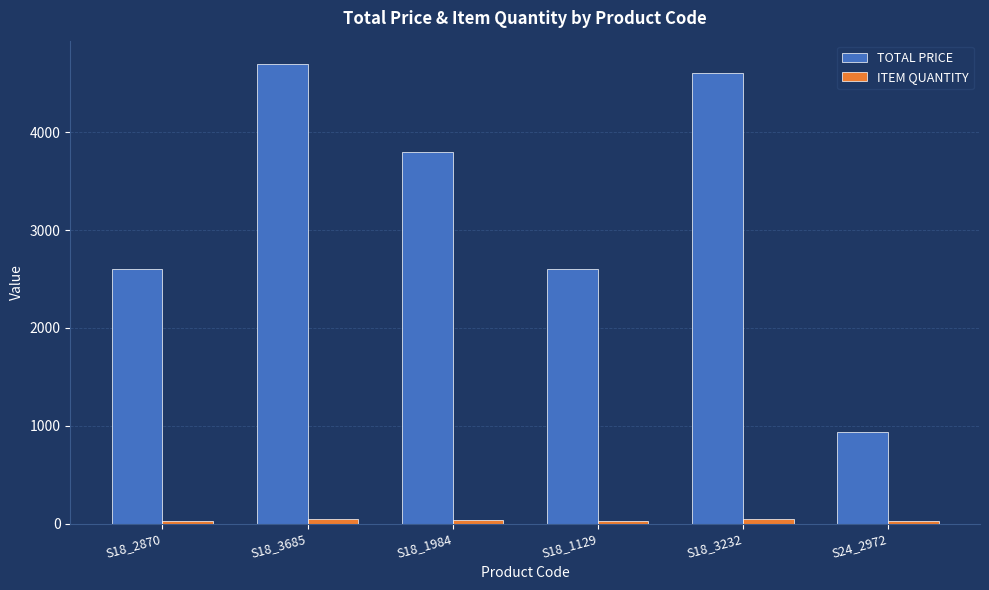

What is the maximum value for TOTAL PRICE?

4700.0